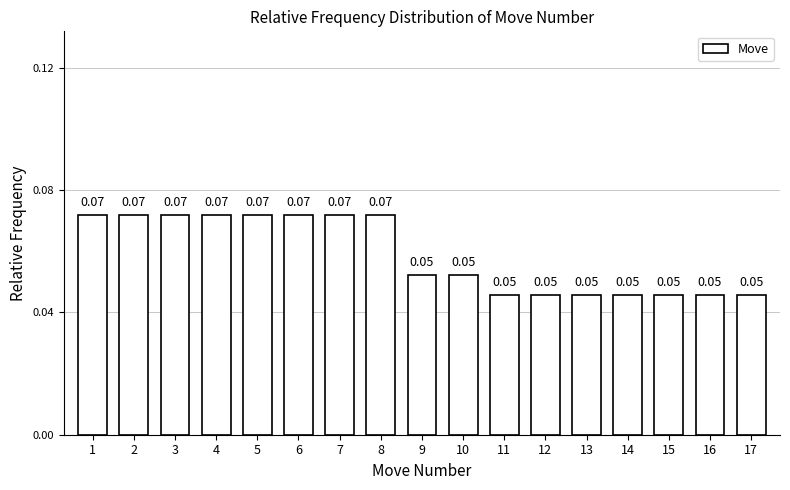

What is the sum of all values?

1.0